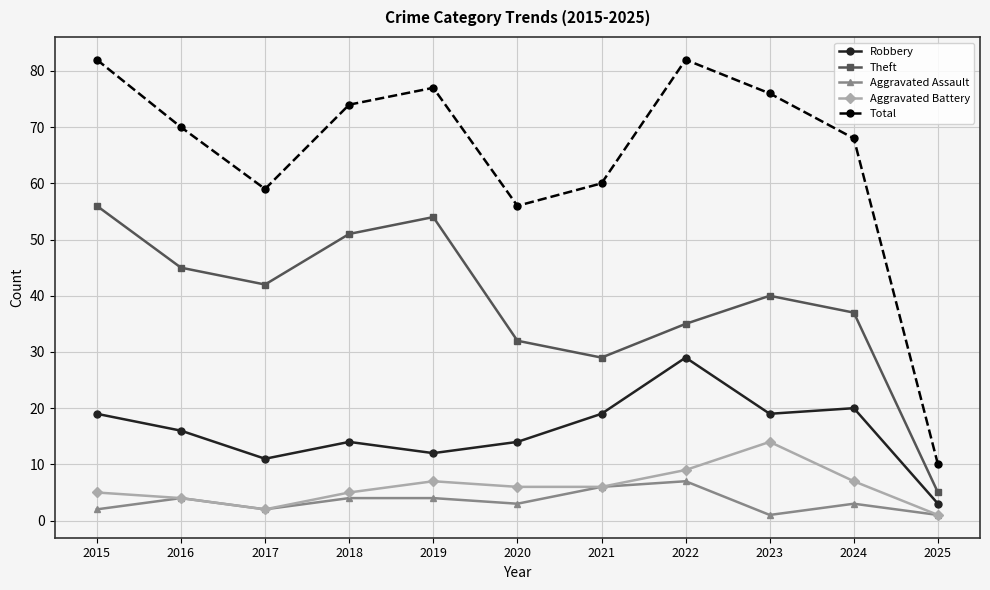

What is the spread (max minus min) of values at 2021?

54